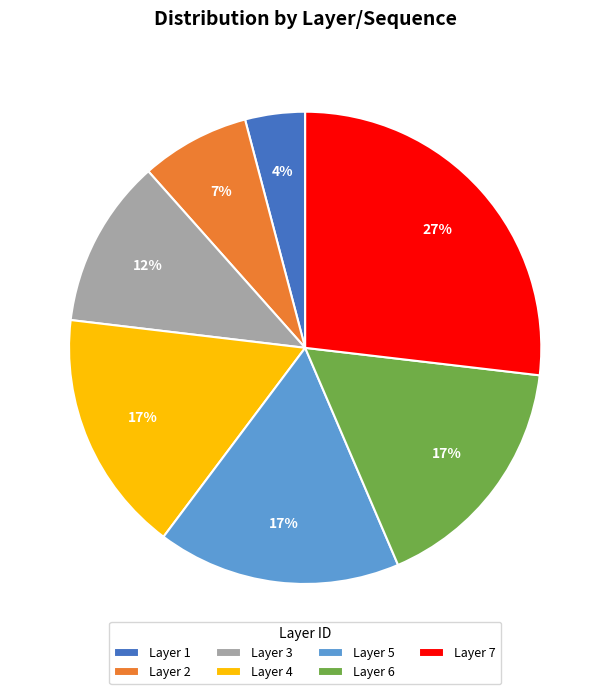

To the nearest percent, what is the difference between the largest and smallest slice percentages?

23%